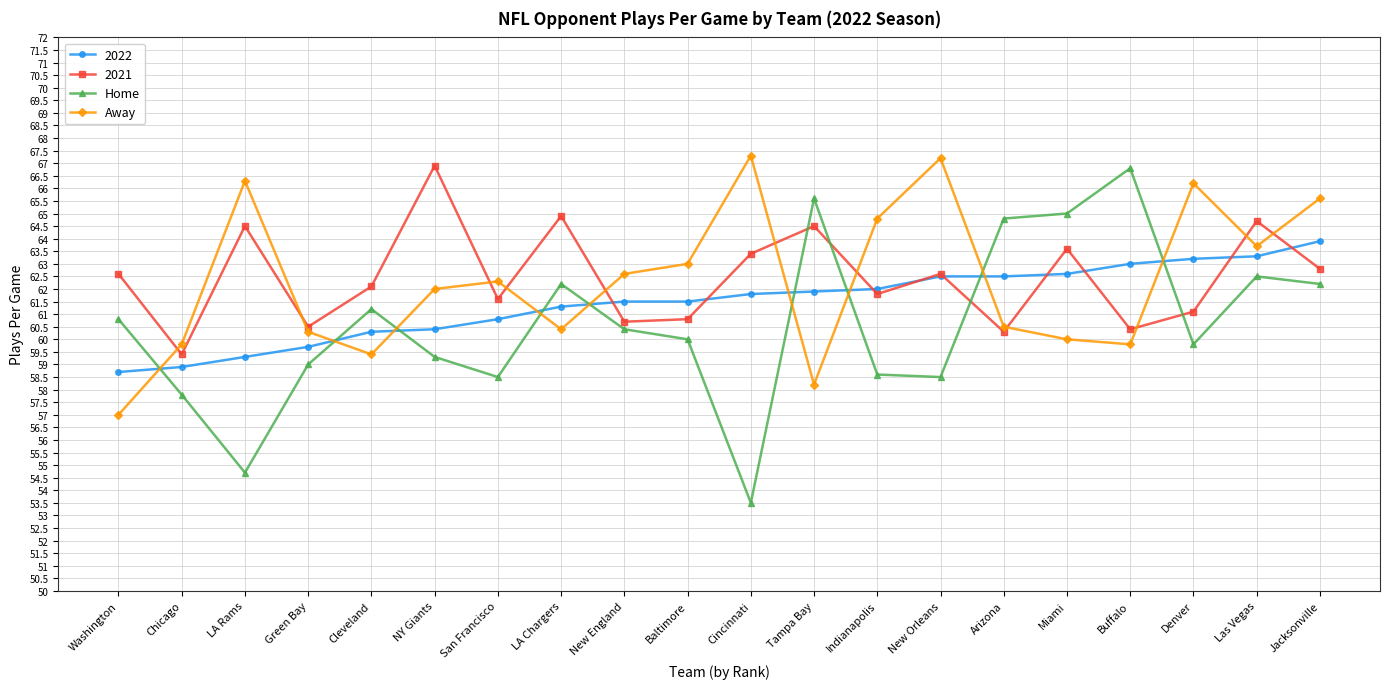

At which category does the chart reach its minimum across all series?

Cincinnati